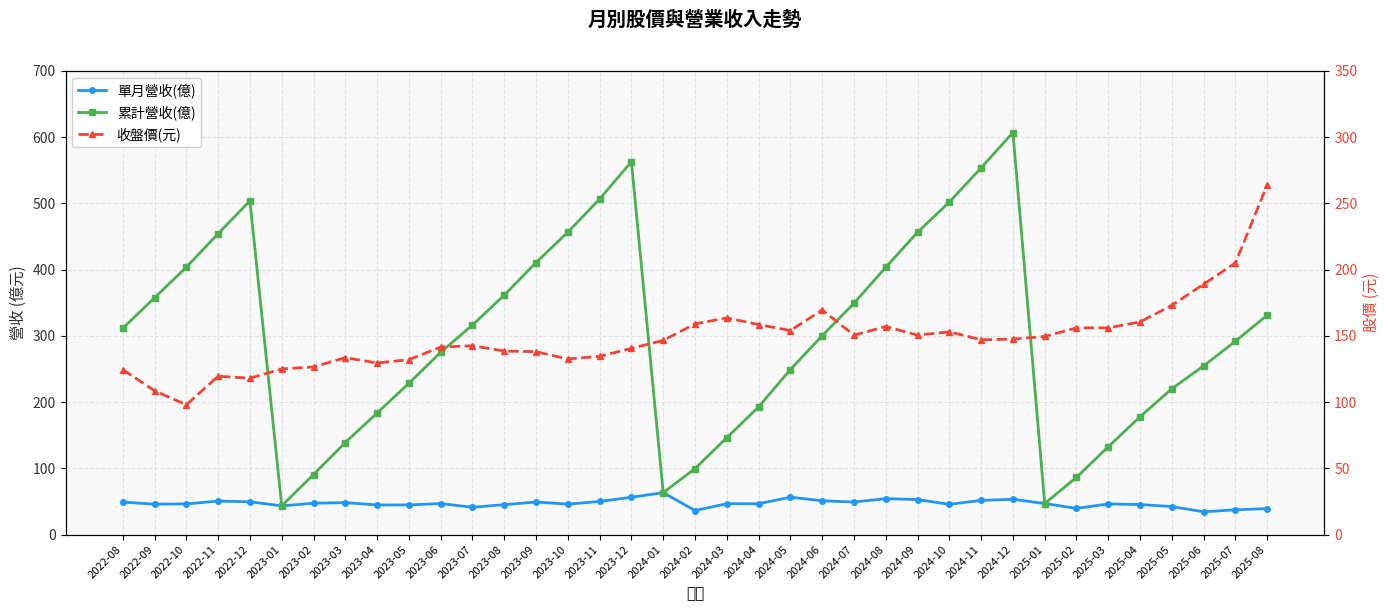

What is the difference between the maximum and second lowest values in the 單月營收(億) series?

27.0